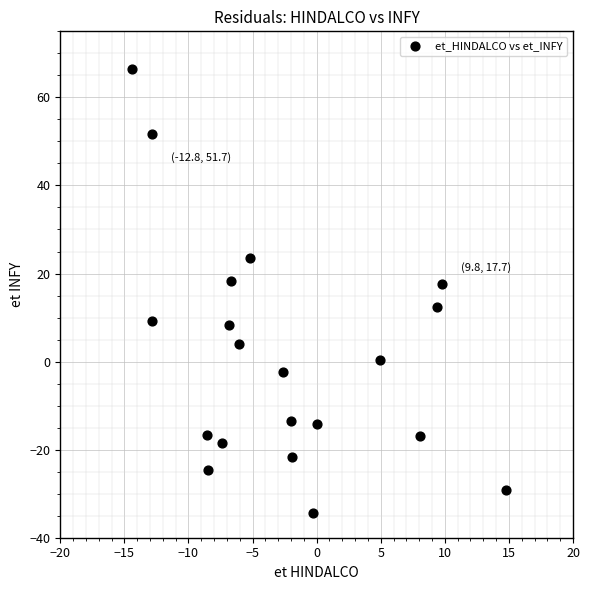

What is the range of X values (max minus min)?

29.2